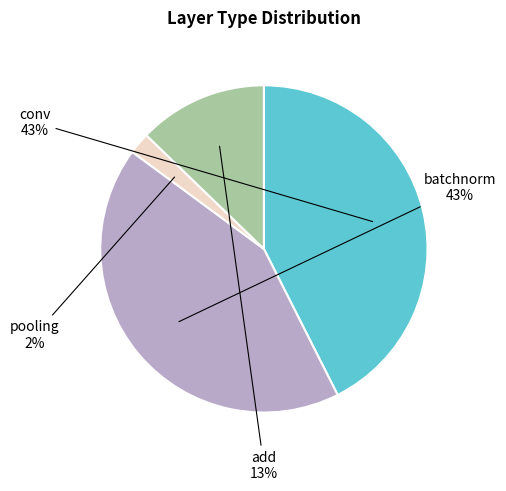

Does any single category account for the majority?

No